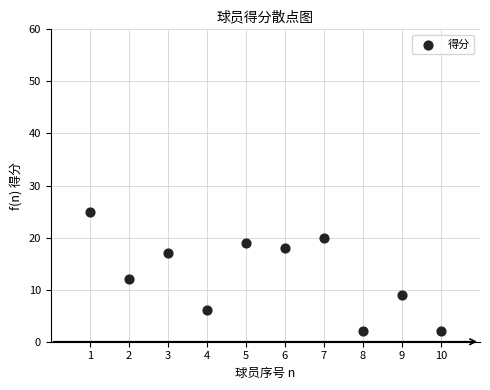

What Y value in the scatter plot is closest to 13?

12